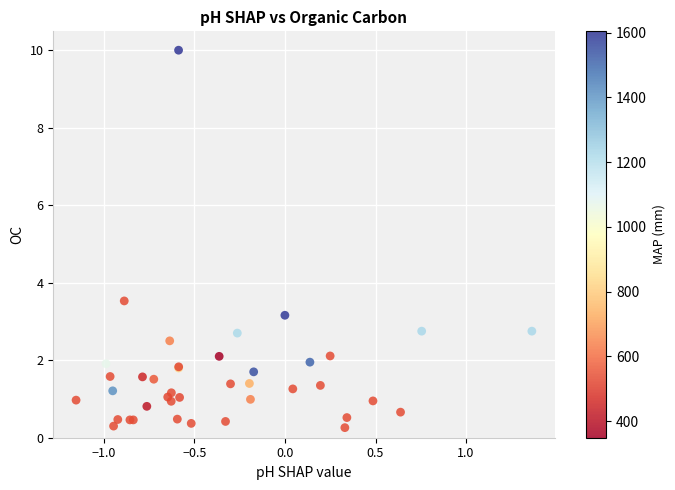

What Y value in the scatter plot is closest to 5?

3.5